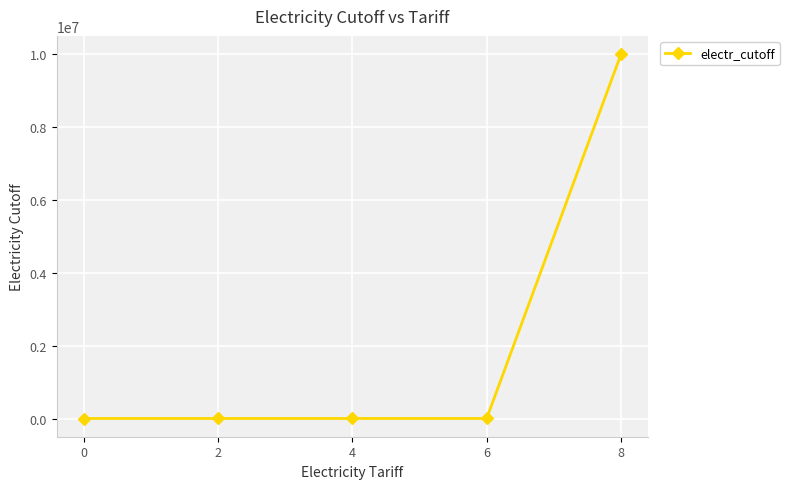

What is the sum of all values?

10000600